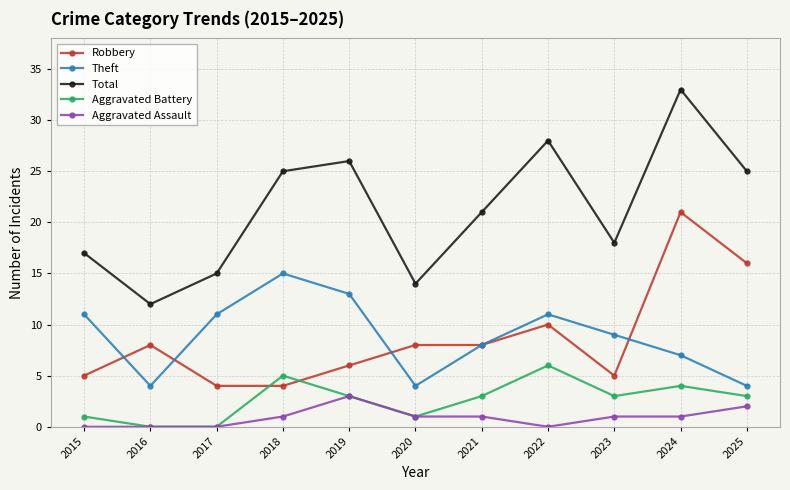

What is the spread (max minus min) of values at 2023?

17